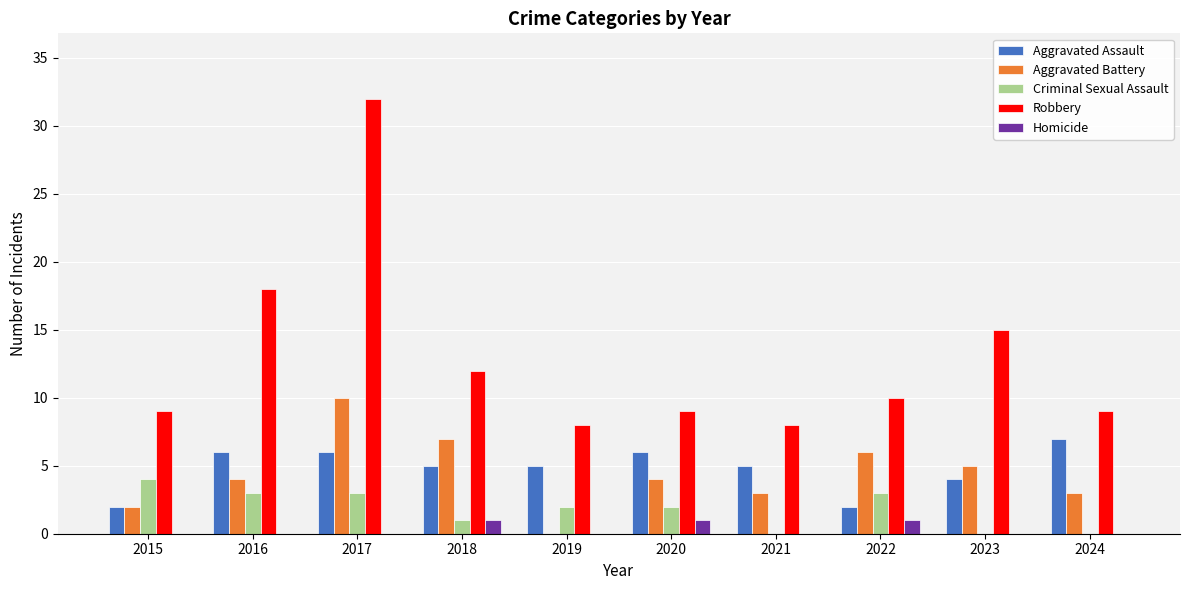

Which series changed the most between 2018 and 2019?

Aggravated Battery